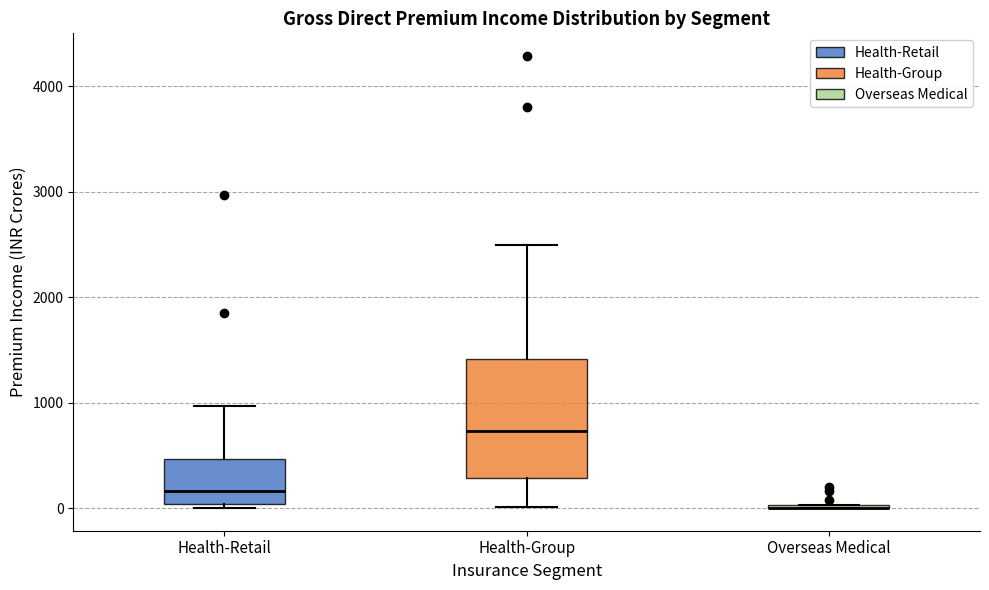

Which box is the tallest, from its lower edge to its upper edge?

Health-Group